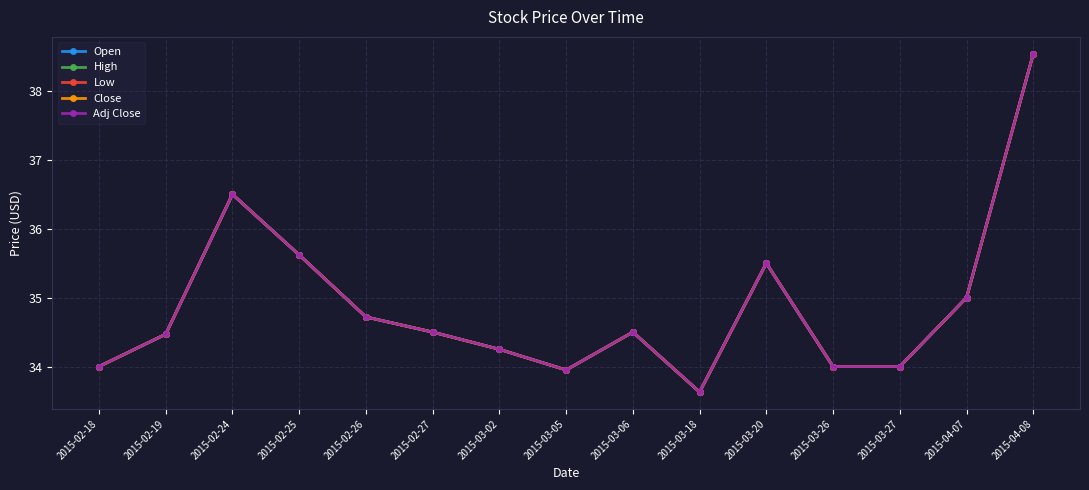

What is the difference between the maximum and minimum values in the Adj Close series?

4.9